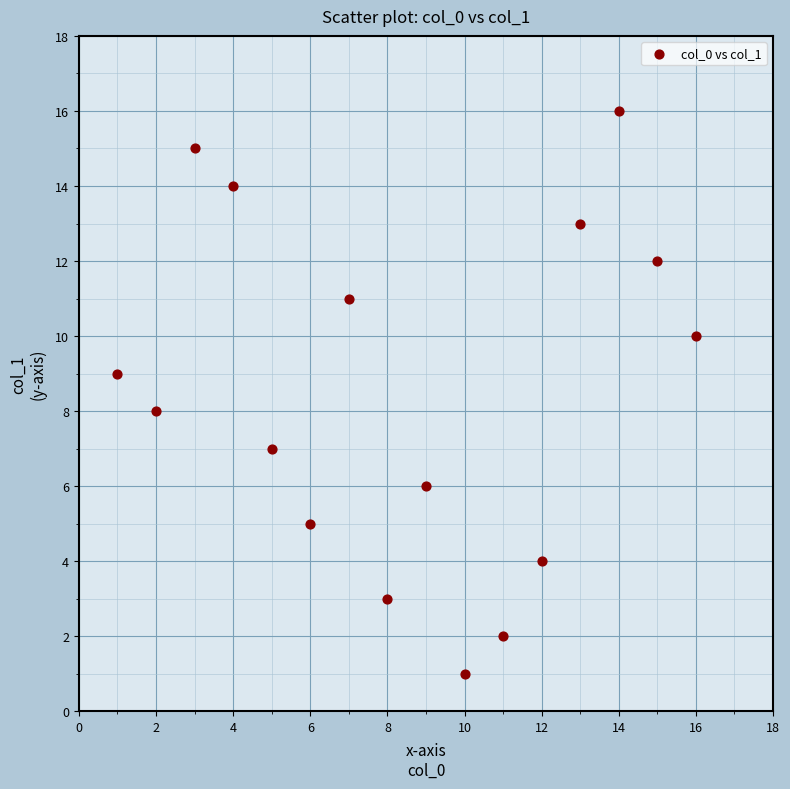

What is the range of X values (max minus min)?

15